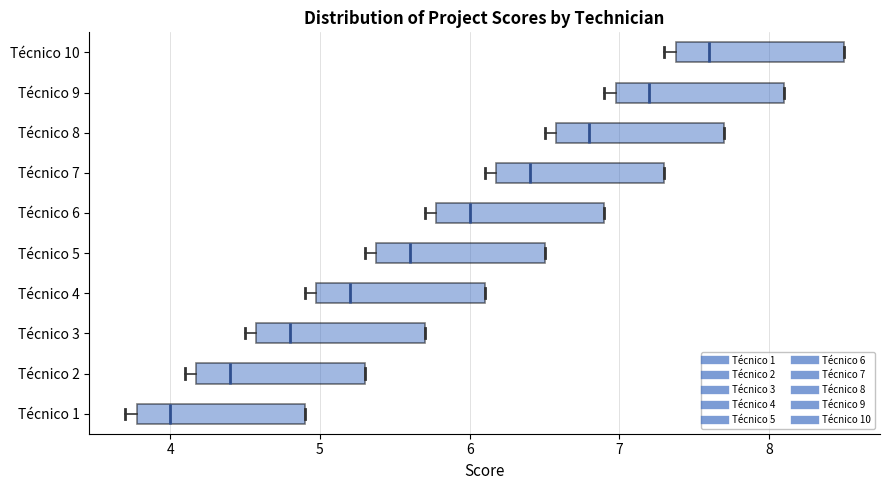

Reading bottom to top, transcribe this box plot: for each box, give where its median line is, the range the box spans, and where its two whiskers end, as read against the x-axis. The values are not printed on the chart, so give them approximately, as read against the axis.

Técnico 1: median 4.0, box 3.8 to 4.9, whiskers 3.7 to 4.9
Técnico 2: median 4.4, box 4.2 to 5.3, whiskers 4.1 to 5.3
Técnico 3: median 4.8, box 4.6 to 5.7, whiskers 4.5 to 5.7
Técnico 4: median 5.2, box 5.0 to 6.1, whiskers 4.9 to 6.1
Técnico 5: median 5.6, box 5.4 to 6.5, whiskers 5.3 to 6.5
Técnico 6: median 6.0, box 5.8 to 6.9, whiskers 5.7 to 6.9
Técnico 7: median 6.4, box 6.2 to 7.3, whiskers 6.1 to 7.3
Técnico 8: median 6.8, box 6.6 to 7.7, whiskers 6.5 to 7.7
Técnico 9: median 7.2, box 7.0 to 8.1, whiskers 6.9 to 8.1
Técnico 10: median 7.6, box 7.4 to 8.5, whiskers 7.3 to 8.5